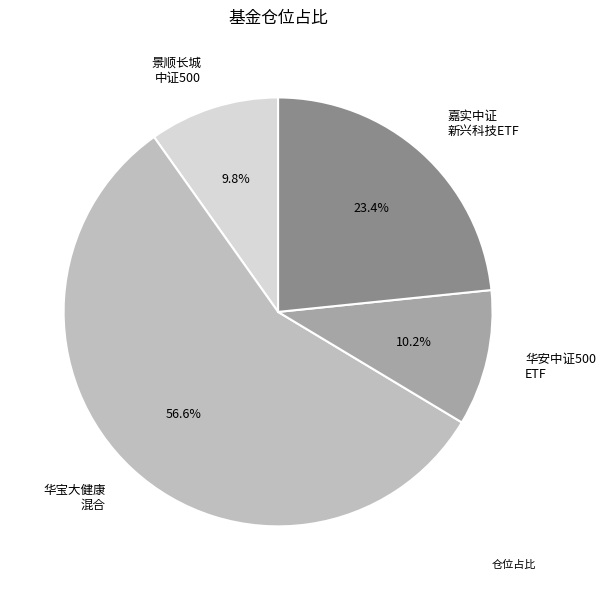

Do 华安中证500 ETF and 嘉实中证 新兴科技ETF together represent more than half of the pie?

No